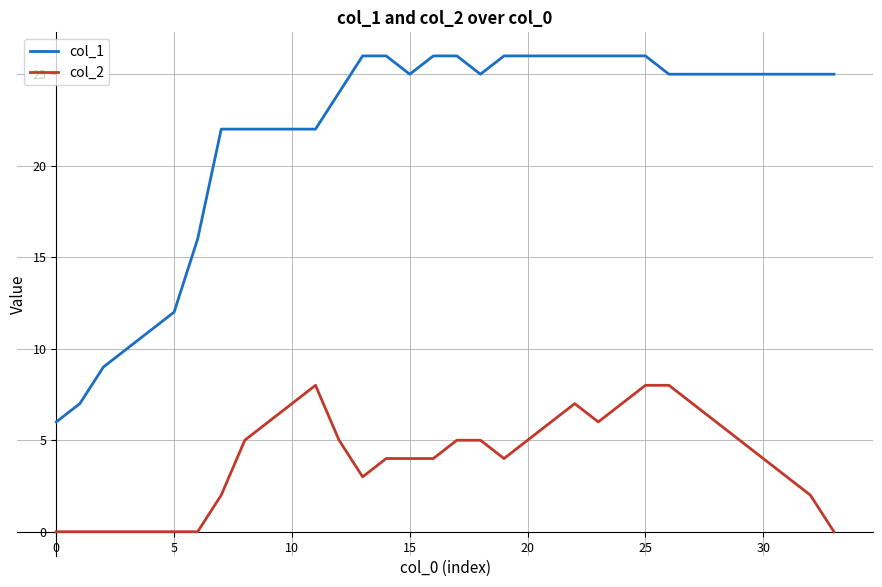

What is the difference between the maximum and minimum values in the col_1 series?

20